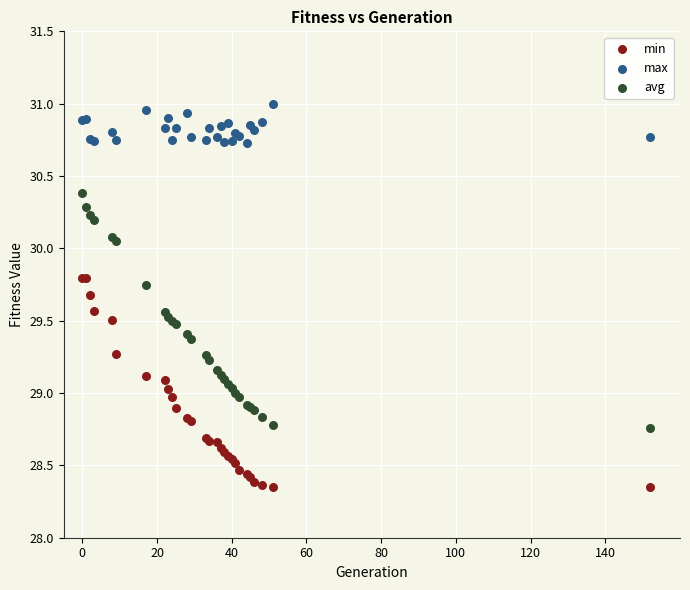

Which series has the widest spread of Y values?

avg